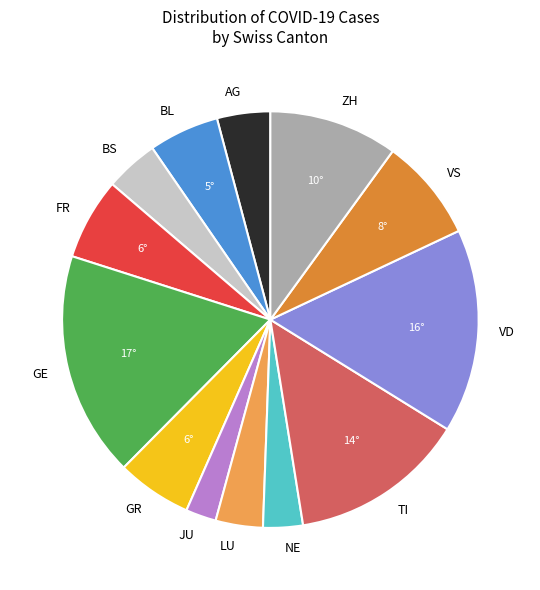

Combined, do VS and TI account for over 50%?

No